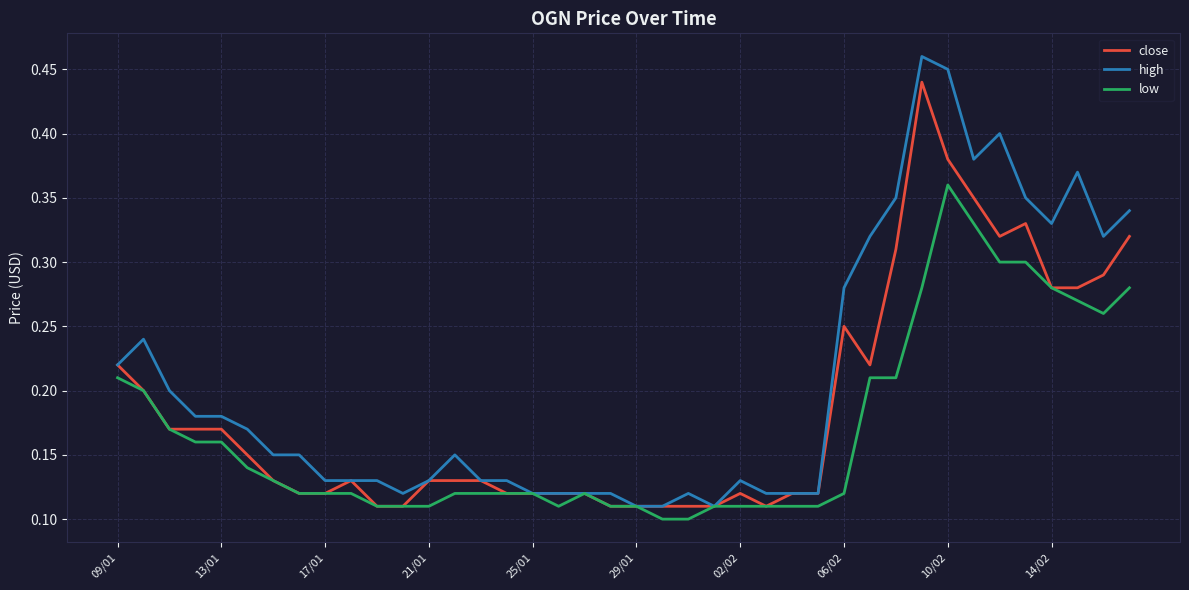

Which series has the largest range (max minus min)?

high